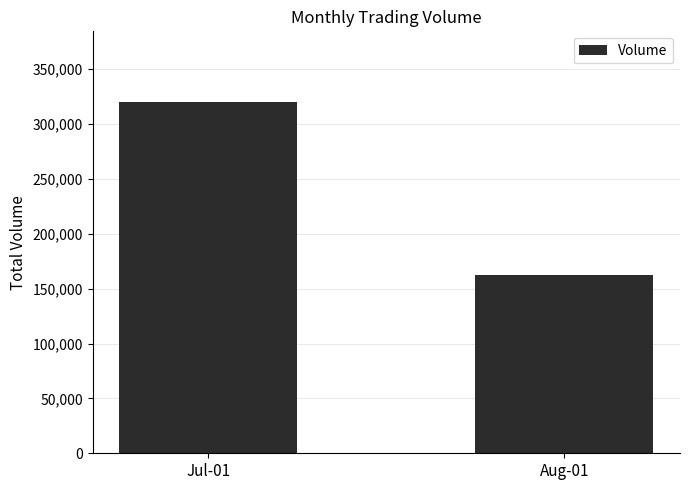

Count the values in the range 162474 to 320499.

2